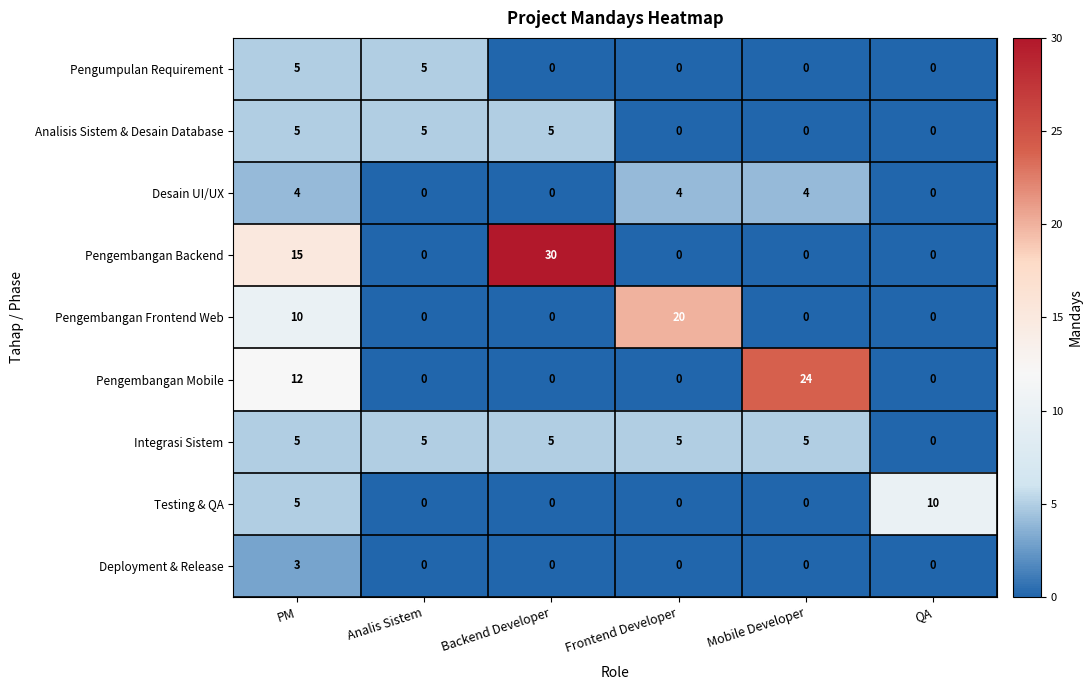

At which category is the sum across all series the highest?

PM